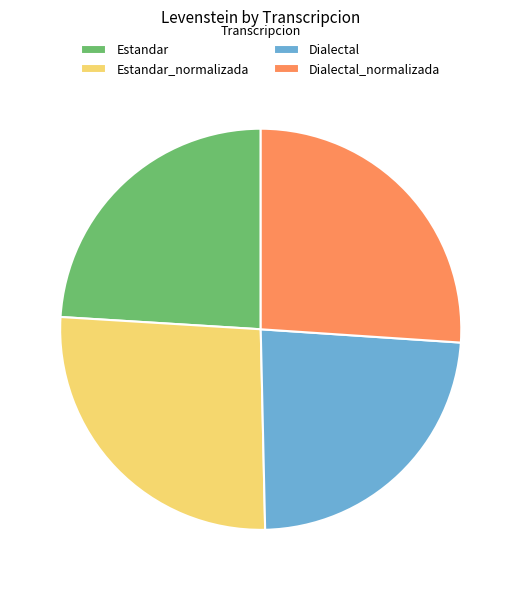

What is the ratio of the value at Estandar to the value at Dialectal_normalizada?

0.9